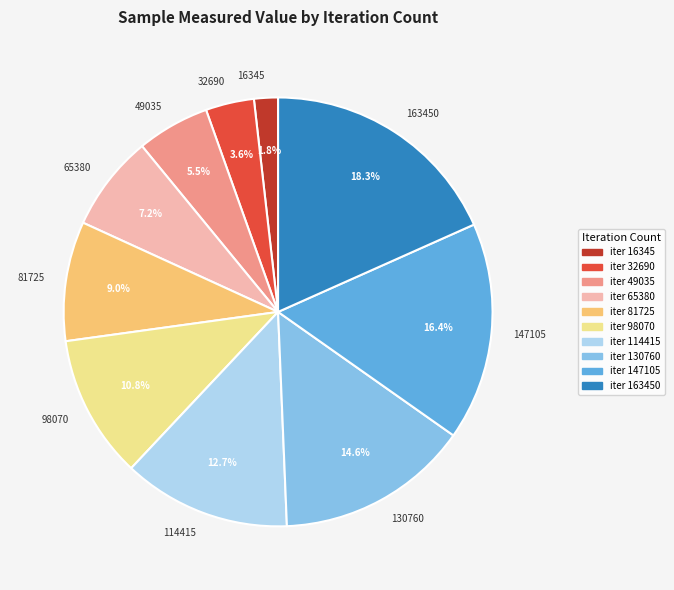

How many slices are in this pie chart?

10